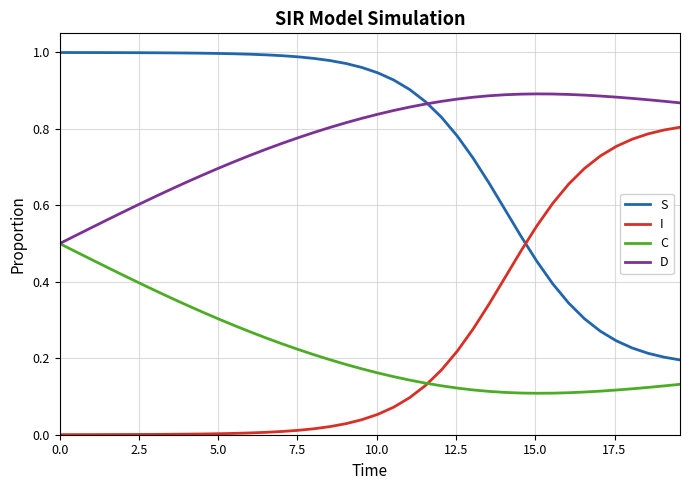

True or false: S and C cross at least once.

False